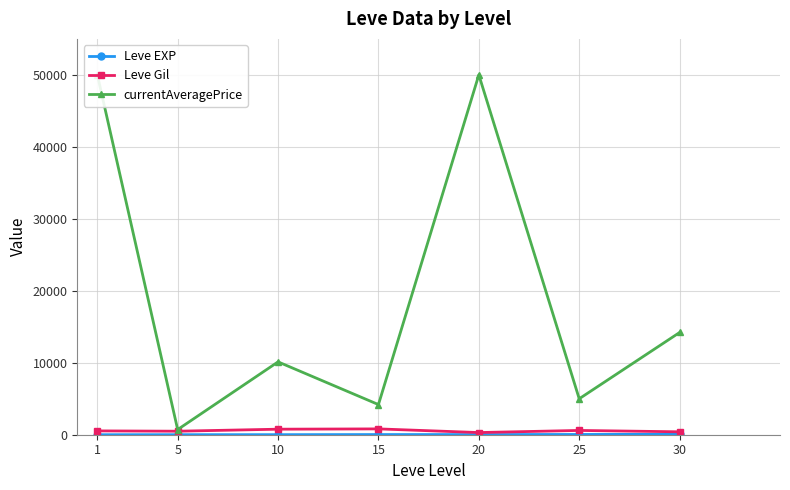

What value does the Leve Gil series have at 15?

810.0